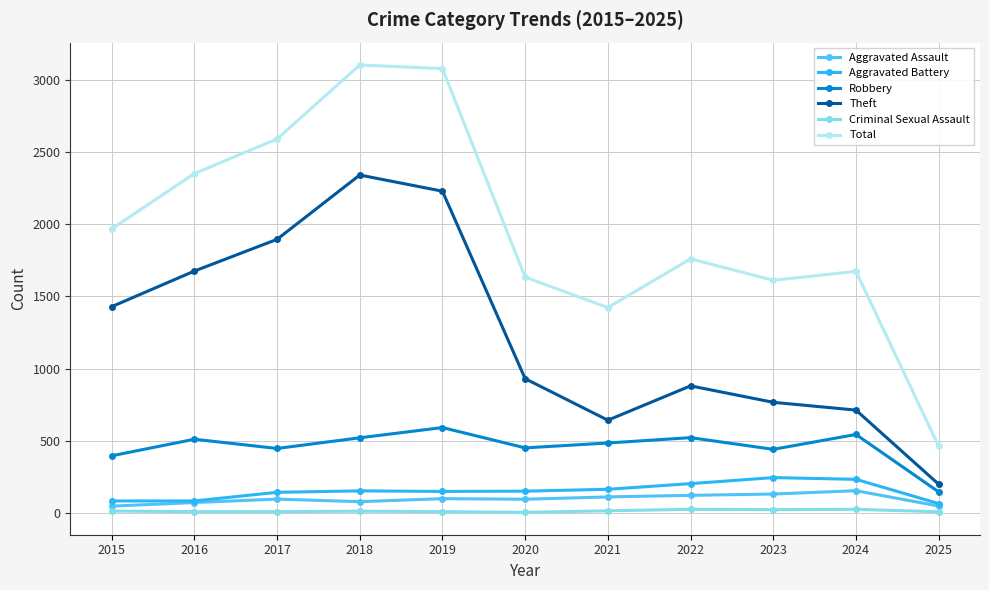

How many interior local valleys does the Robbery series have?

3